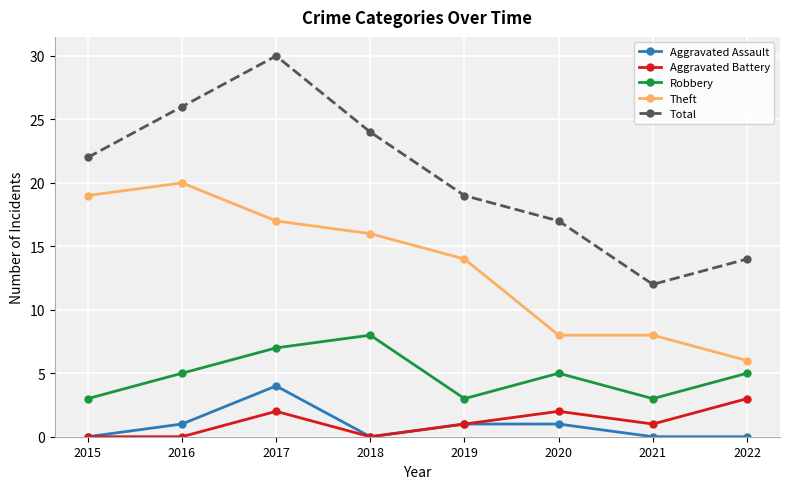

Does the chart have visible grid lines?

Yes